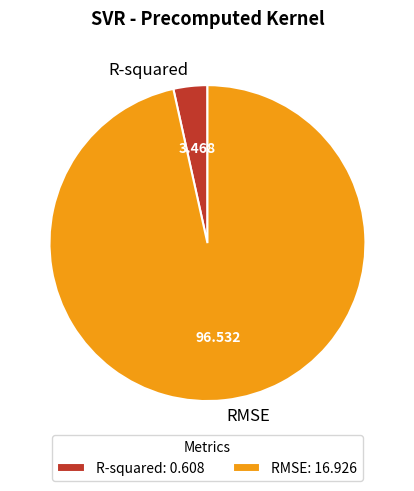

Is the sum of RMSE and R-squared greater than half?

Yes